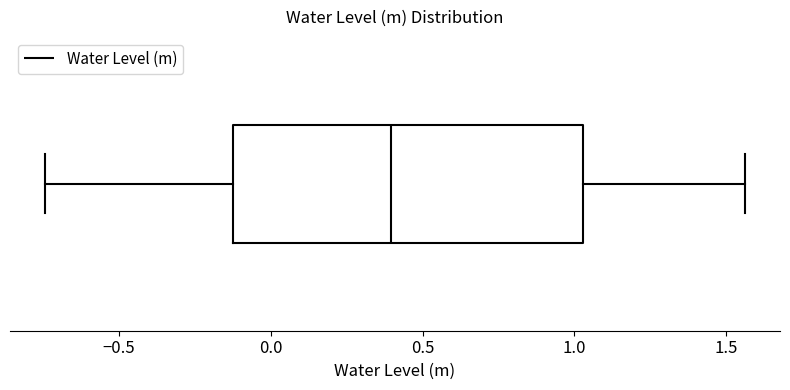

Transcribe this box plot: give where the median line is, the range the box spans, and where the two whiskers end, as read against the x-axis. The values are not printed on the chart, so give them approximately, as read against the axis.

median 0.40, box -0.10 to 1.05, whiskers -0.75 to 1.55